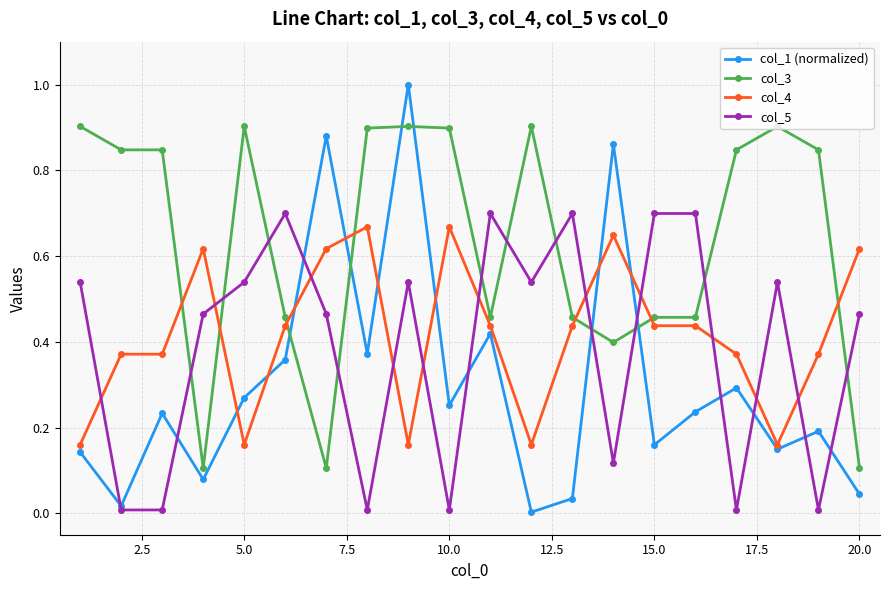

True or false: col_5 and col_1 (normalized) cross at least once.

True